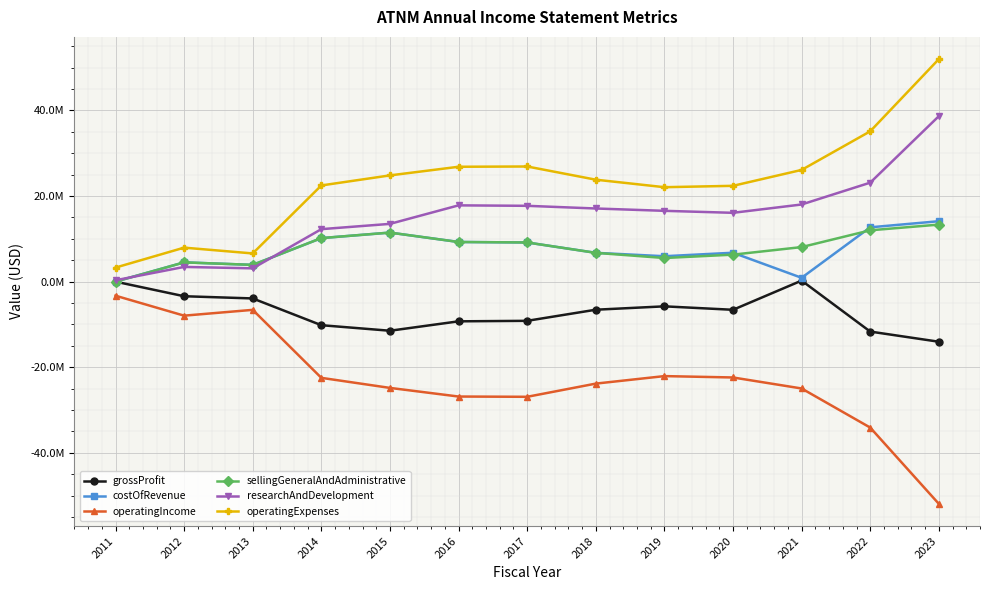

Between 2015 and 2017, which series saw the biggest shift?

researchAndDevelopment